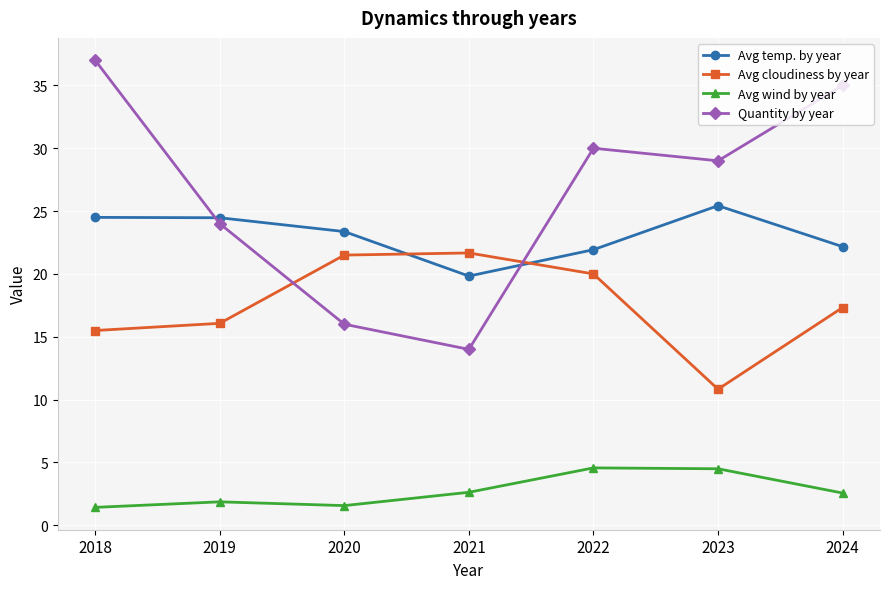

Is it true that Avg wind by year equals 4.6 at 2022?

True